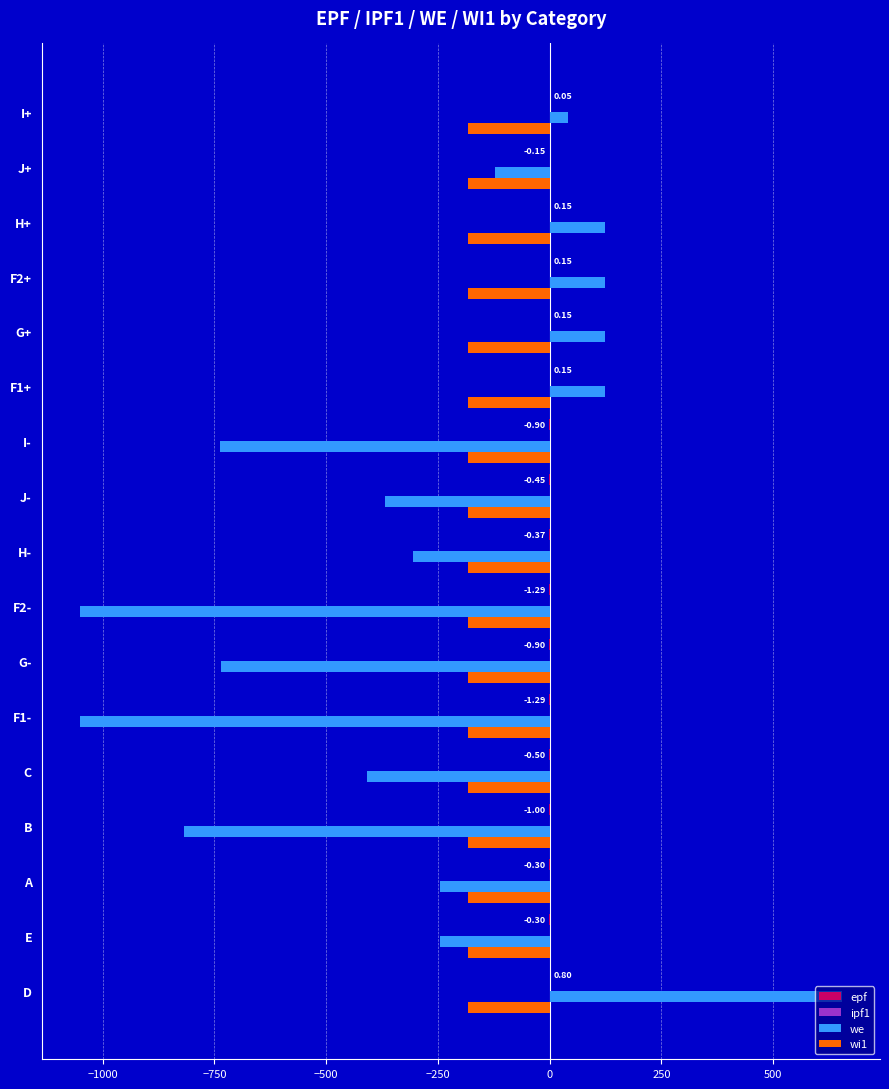

What is the sum of all wi1 values?

-3089.5